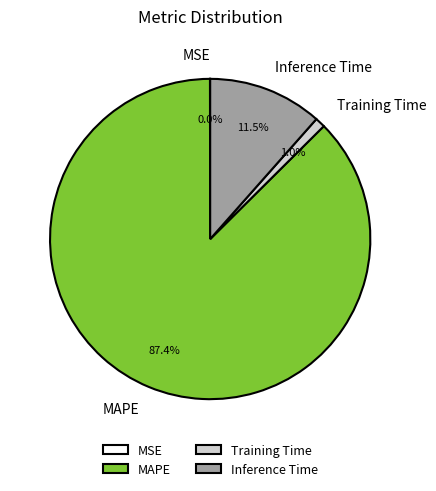

What is the majority slice?

MAPE